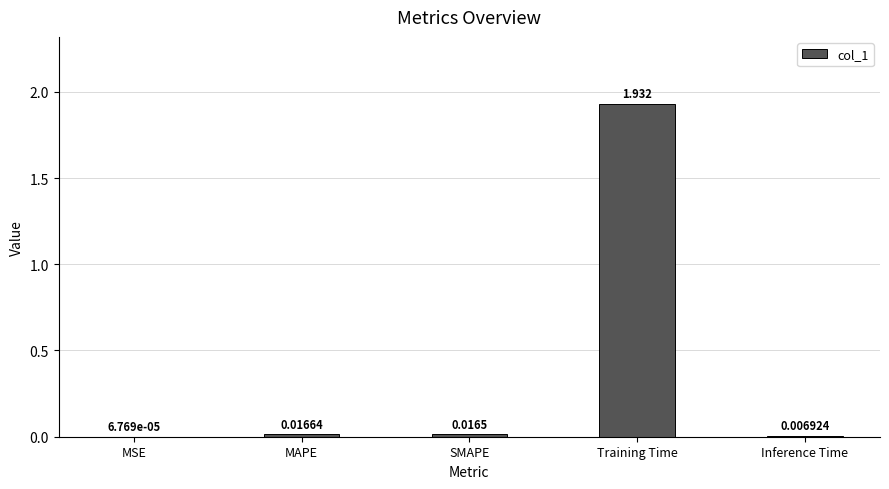

Which label corresponds to the largest value in the chart?

Training Time